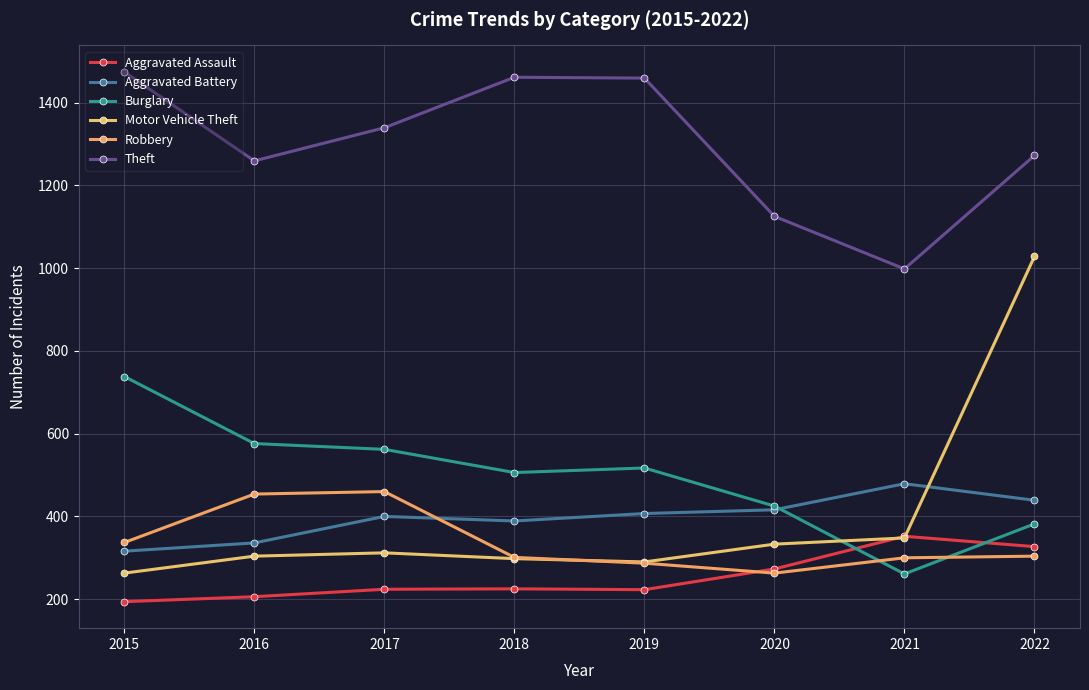

Is it true that Robbery equals 231 at 2017?

False